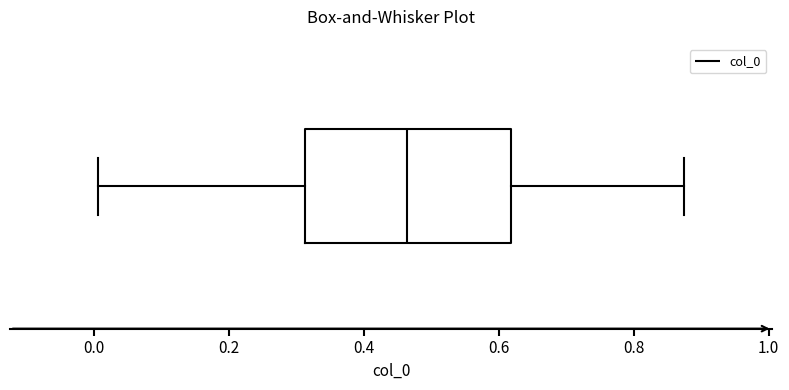

Transcribe this box plot: give where the median line is, the range the box spans, and where the two whiskers end, as read against the x-axis. The values are not printed on the chart, so give them approximately, as read against the axis.

median 0.46, box 0.32 to 0.62, whiskers 0.00 to 0.88